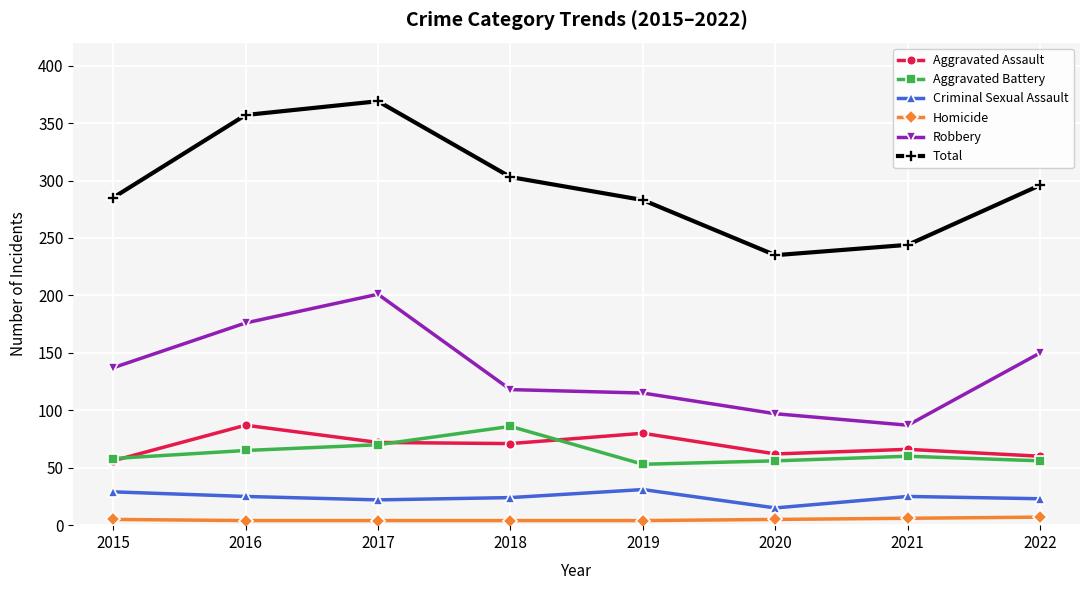

True or false: Robbery and Criminal Sexual Assault intersect in this chart.

False